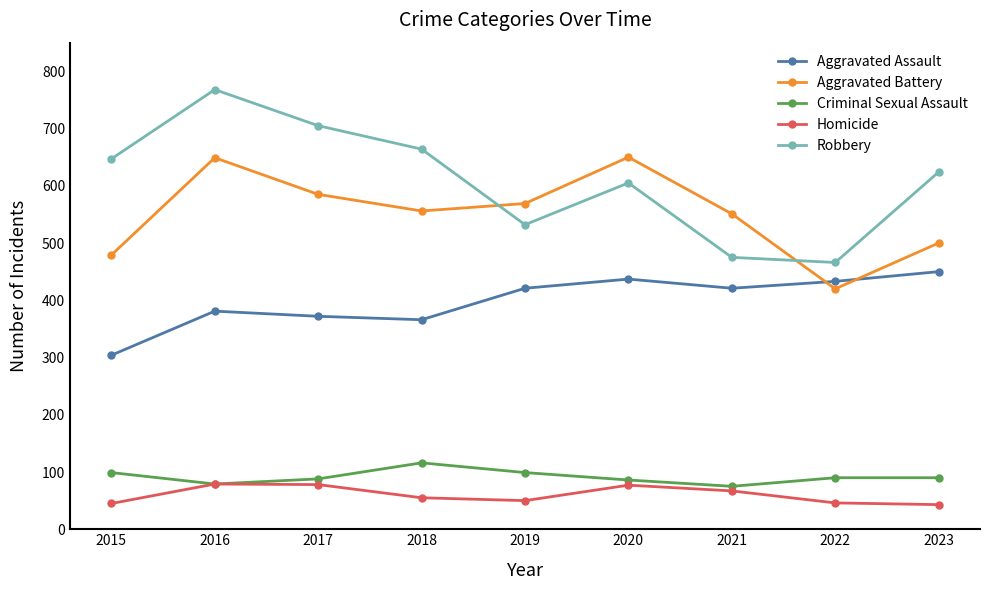

At which category is the sum across all series the highest?

2016